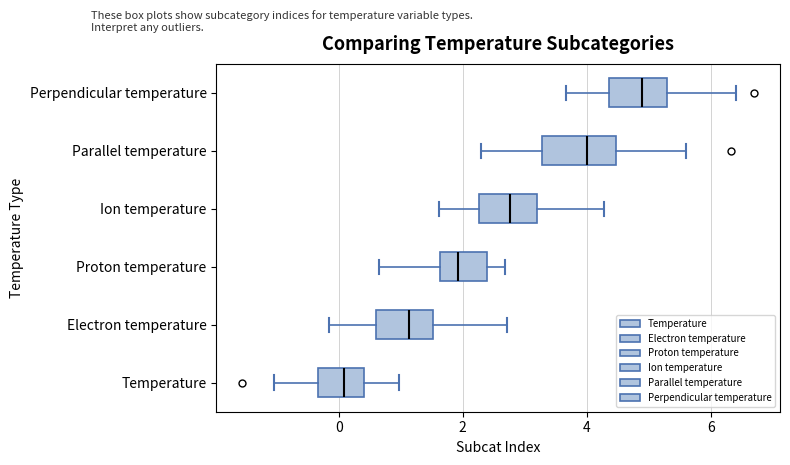

Comparing the boxes themselves (not the whiskers), which one is the widest?

Parallel temperature